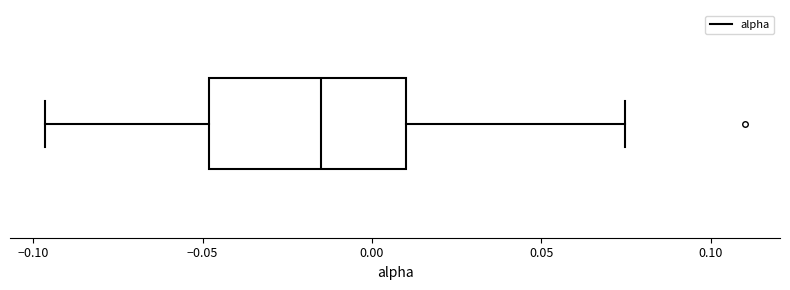

Read this box plot against the x-axis: the position of the median line, the range covered by the box, and the ends of both whiskers. The values are not printed on the chart, so give them approximately, as read against the axis.

median -0.015, box -0.050 to 0.010, whiskers -0.095 to 0.075